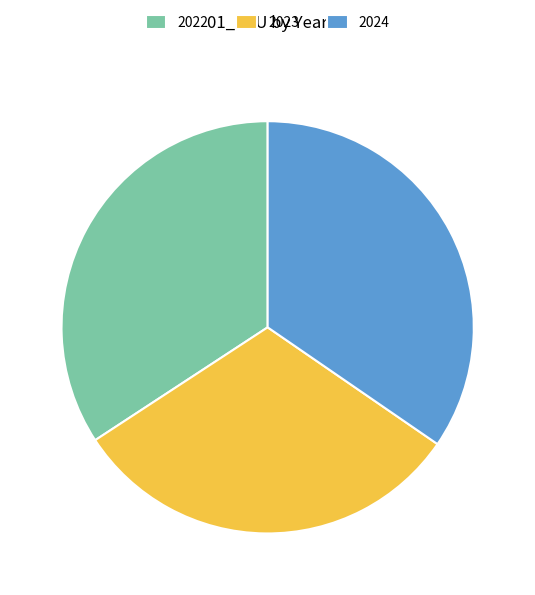

Which has a higher value, 2024 or 2023?

2024